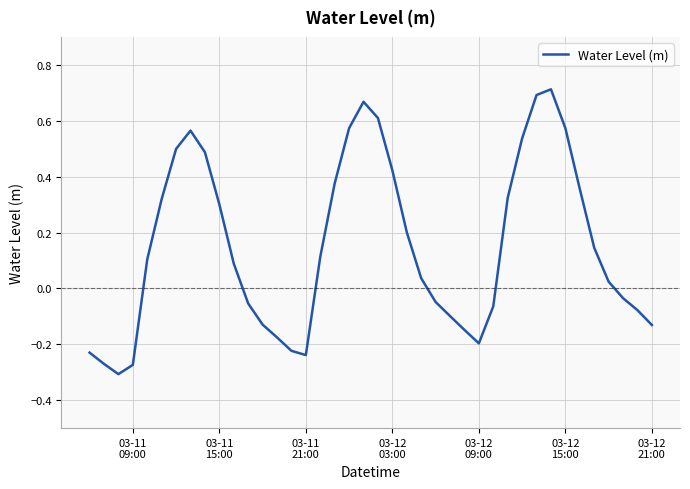

How many interior local valleys (lower than both neighbors) does the data have?

3